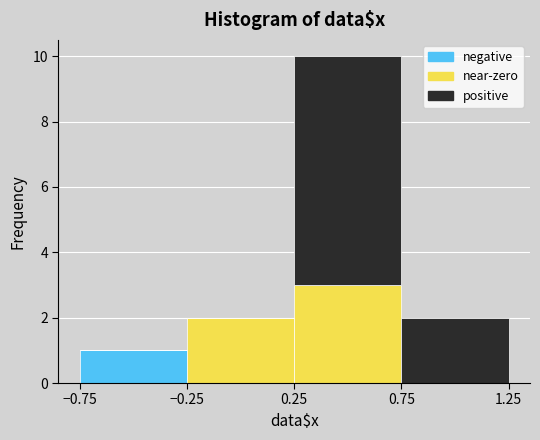

Reading left to right, transcribe this chart: for each stacked bar, give the range it covers on the x-axis and its total height. The values are not printed on the chart, so give them approximately, as read against the axis.

-0.75 to -0.25: 1
-0.25 to 0.25: 2
0.25 to 0.75: 10
0.75 to 1.25: 2